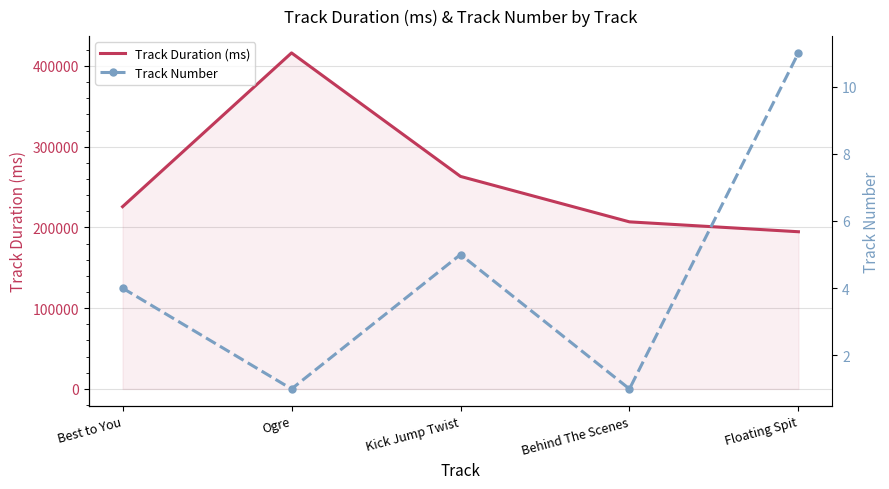

At which label does Track Duration (ms) first exceed 225747?

Ogre